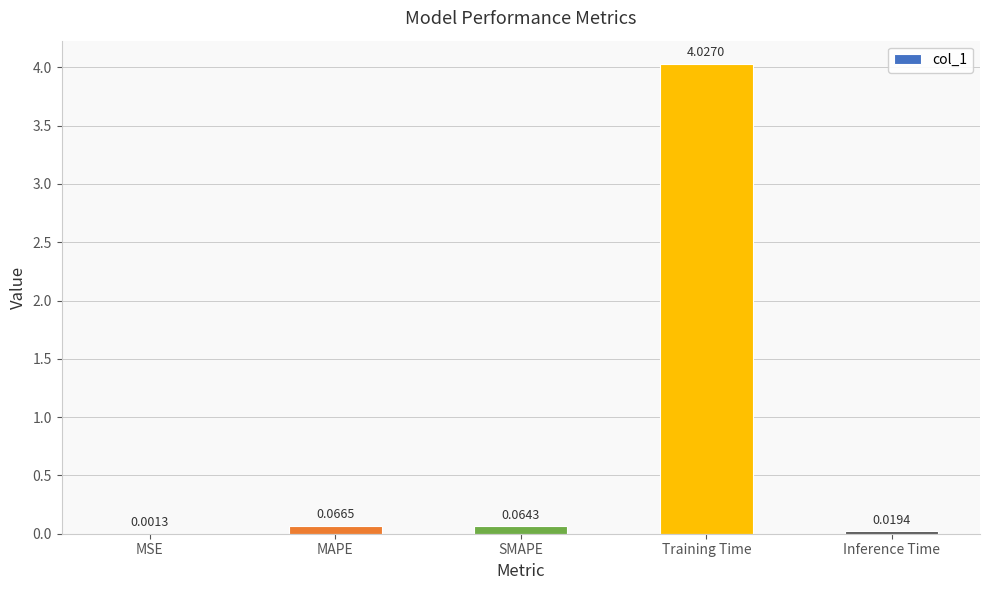

How many distinct data groups are displayed?

1